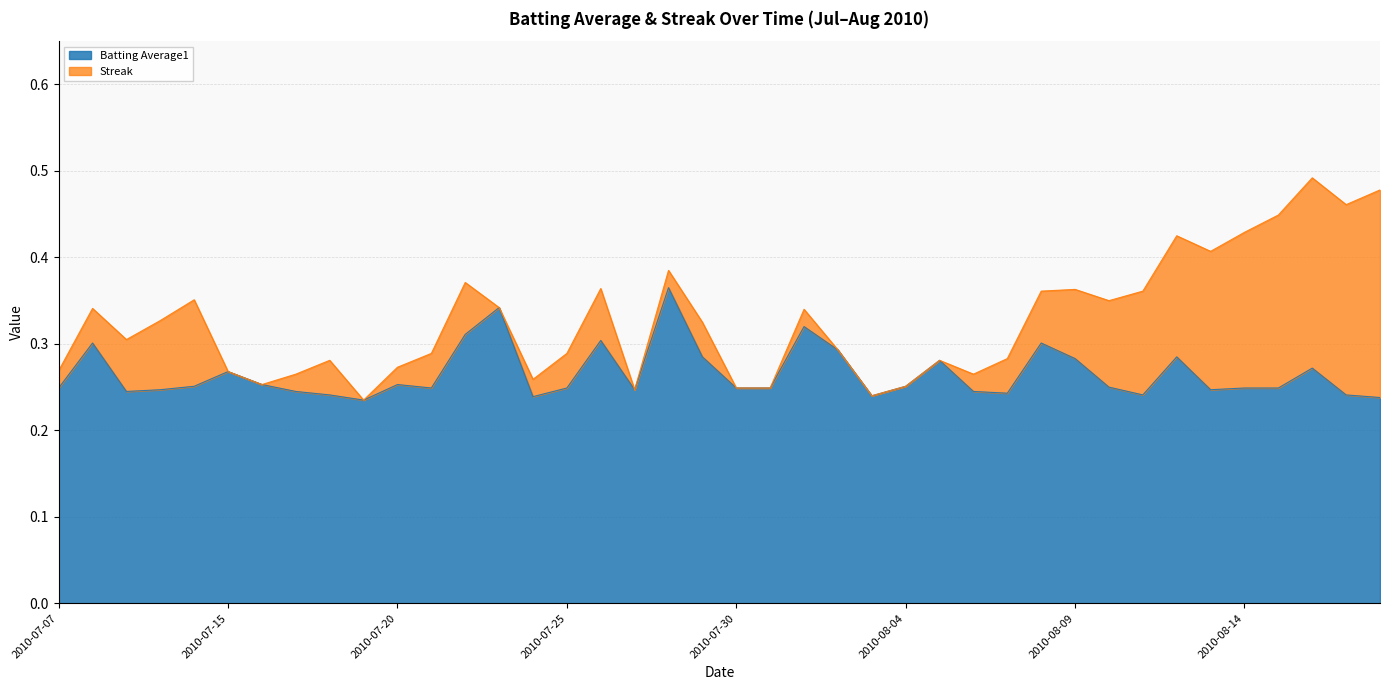

What is the maximum value shown in the chart?

0.4